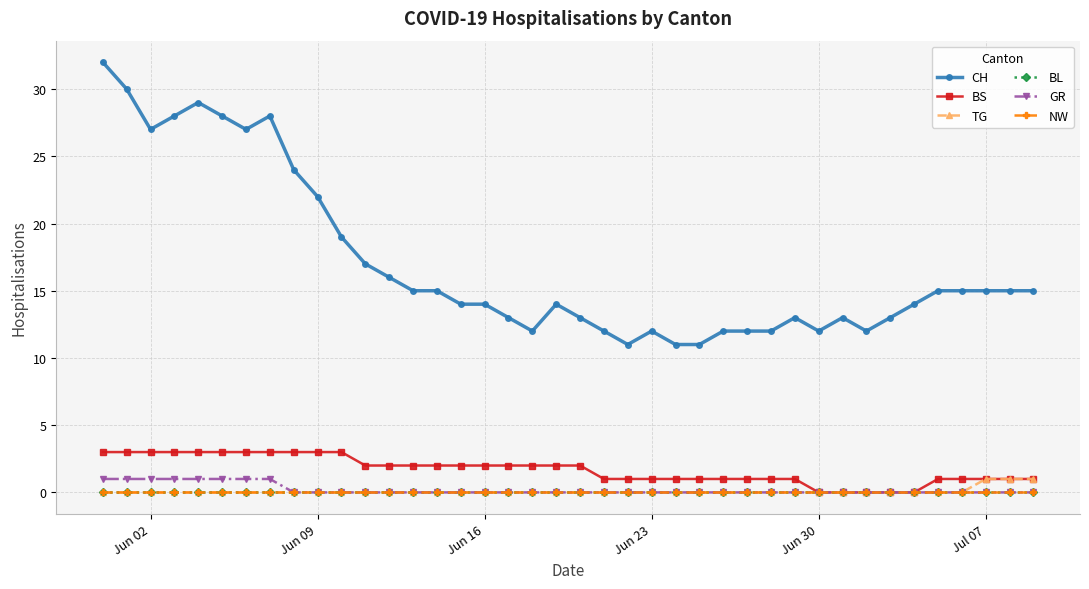

Is this an area chart (filled region under the line)?

No